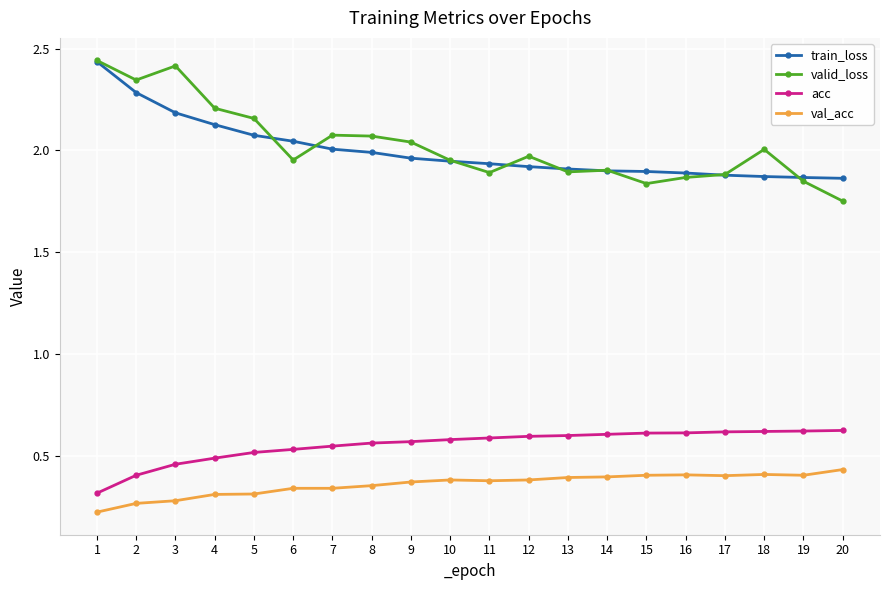

Is the value of acc at 11 greater than the value of valid_loss at 12?

No